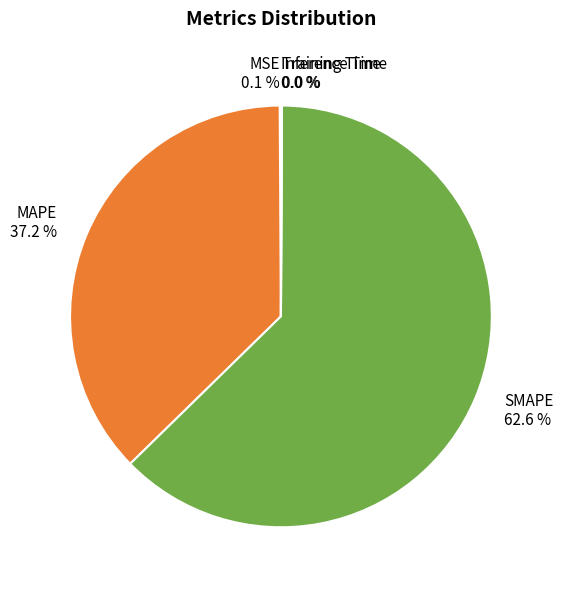

Which category has the biggest portion of the pie?

SMAPE